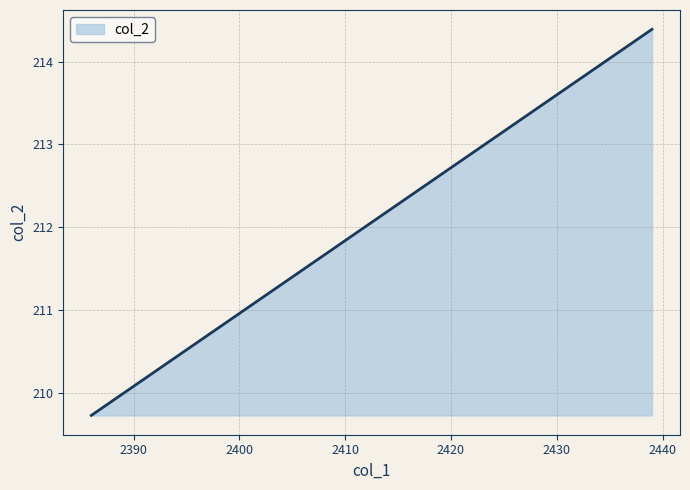

What is the ratio of the value at 2393 to the value at 2406?

1.0